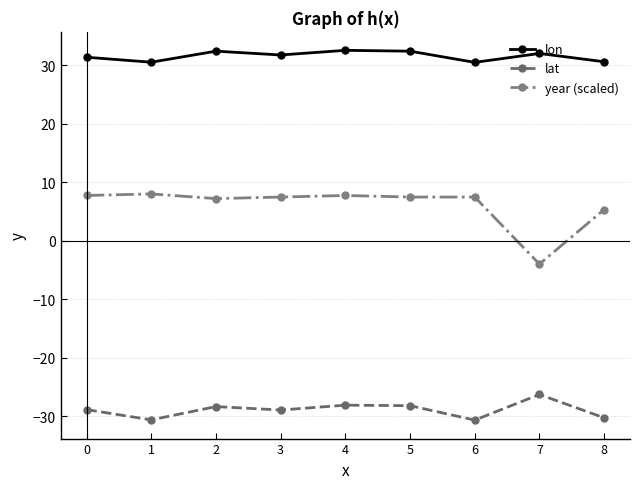

What is the maximum value for lon?

32.6